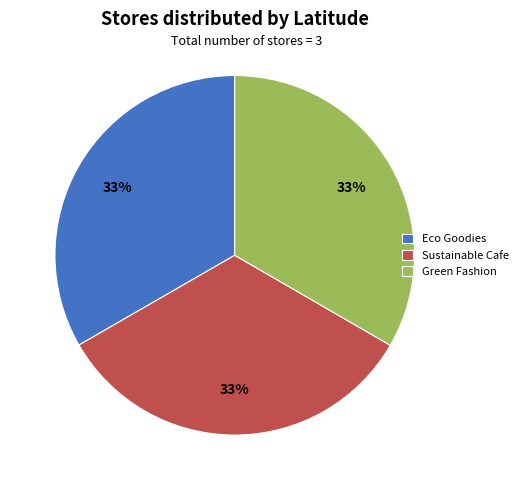

Is it true that Sustainable Cafe is 25% of the pie?

False